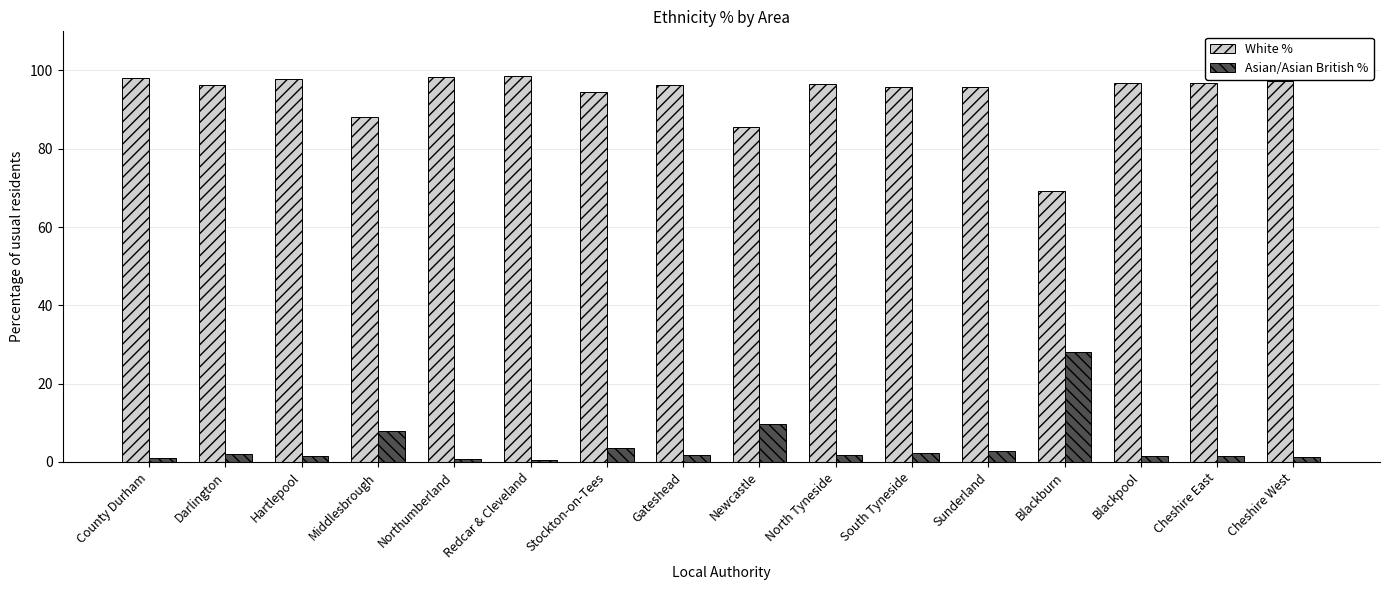

What is the label of the 13th bar from the right?

Middlesbrough